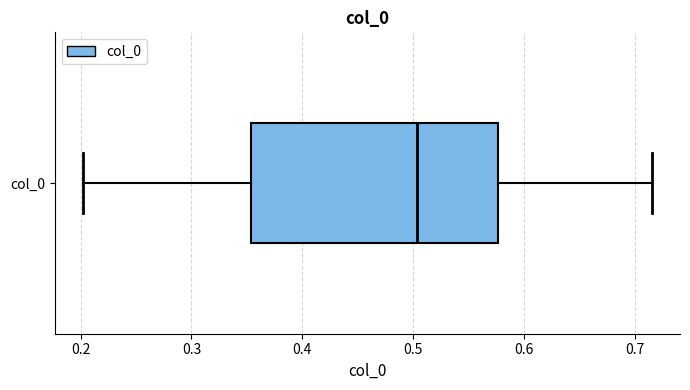

Transcribe this box plot: give where the median line is, the range the box spans, and where the two whiskers end, as read against the x-axis. The values are not printed on the chart, so give them approximately, as read against the axis.

median 0.50, box 0.35 to 0.58, whiskers 0.20 to 0.72